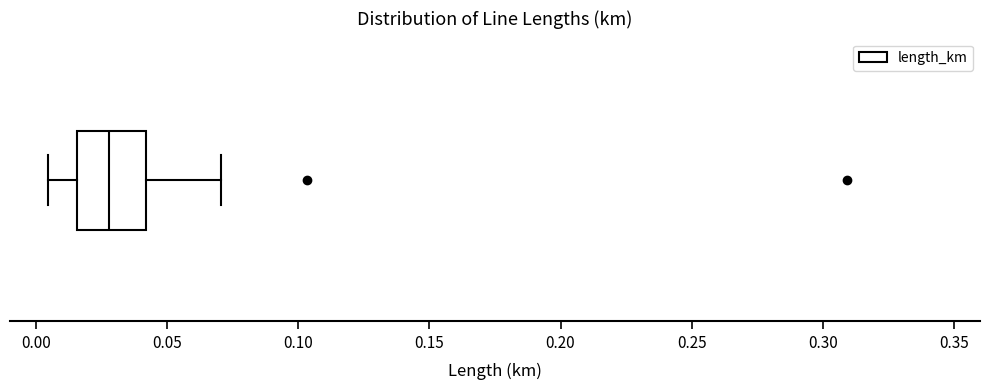

Read this box plot against the x-axis: the position of the median line, the range covered by the box, and the ends of both whiskers. The values are not printed on the chart, so give them approximately, as read against the axis.

median 0.030, box 0.015 to 0.040, whiskers 0.005 to 0.070